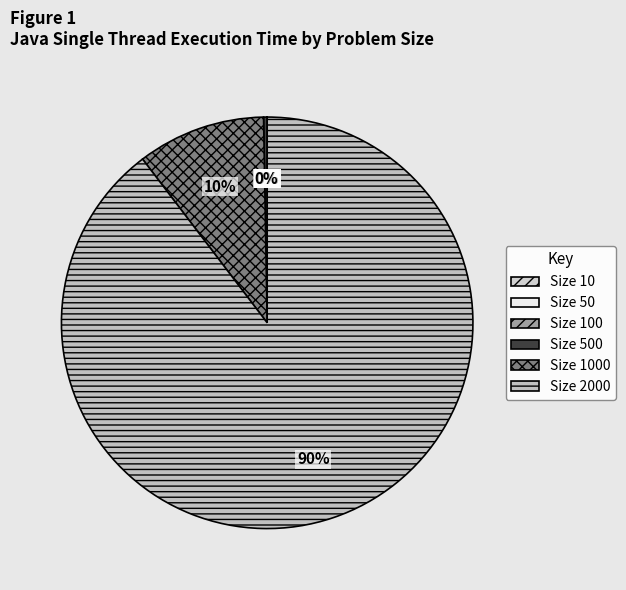

Does any single category account for the majority?

Yes